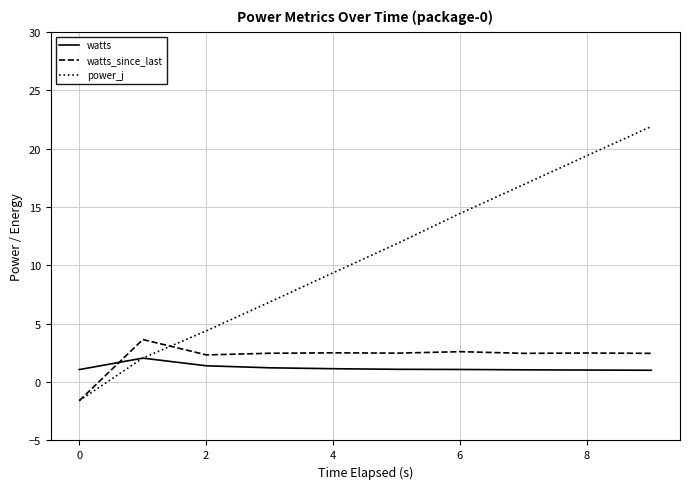

Which series has the widest spread of values?

power_j